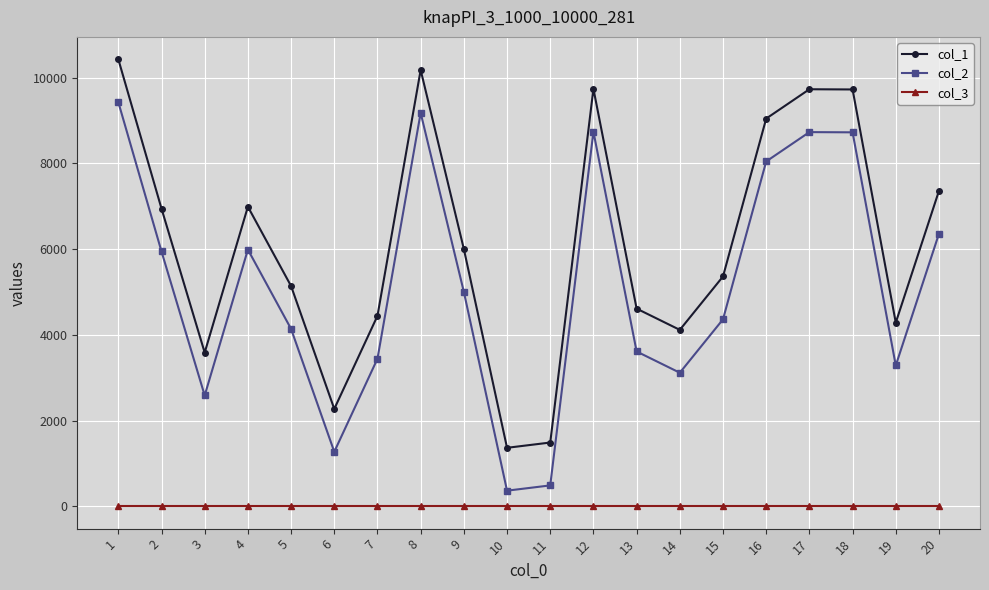

What is the average value of the col_2 series?

5140